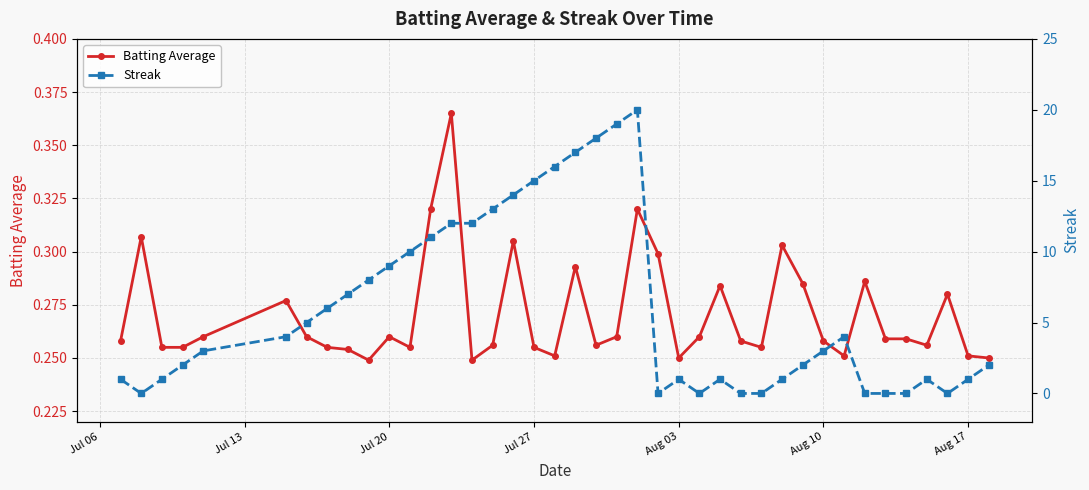

What value does the Batting Average series have at Aug 17?

0.3